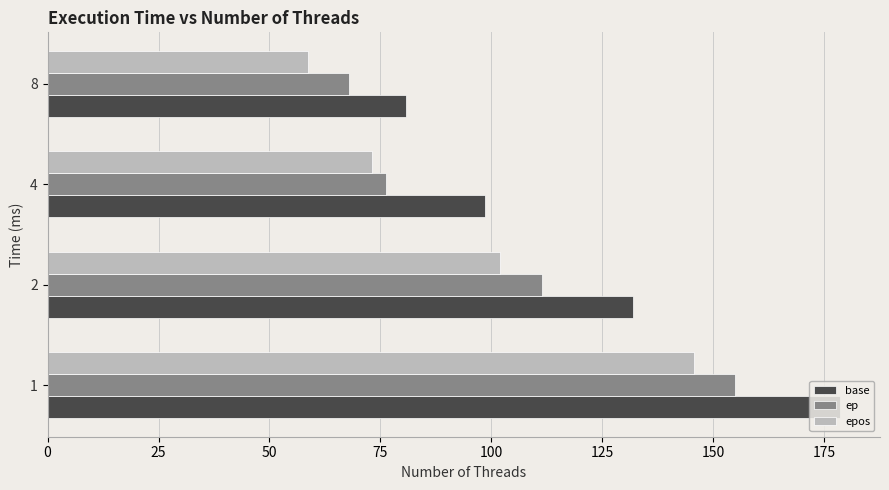

What is the sum of the epos values at 8 and 2?

160.7